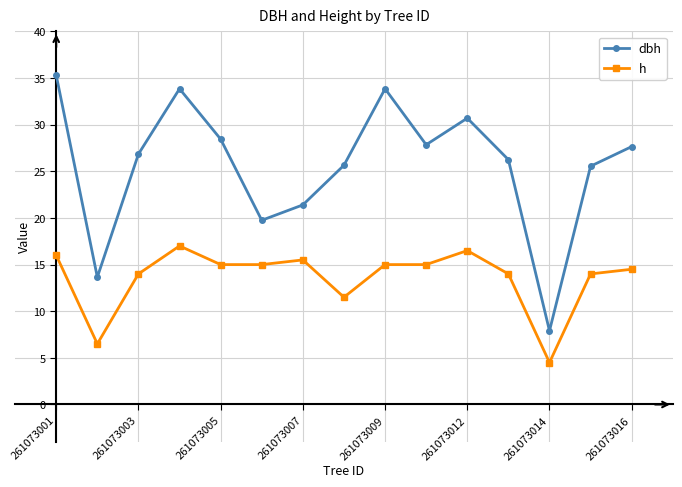

Which series has the largest total across all categories?

dbh